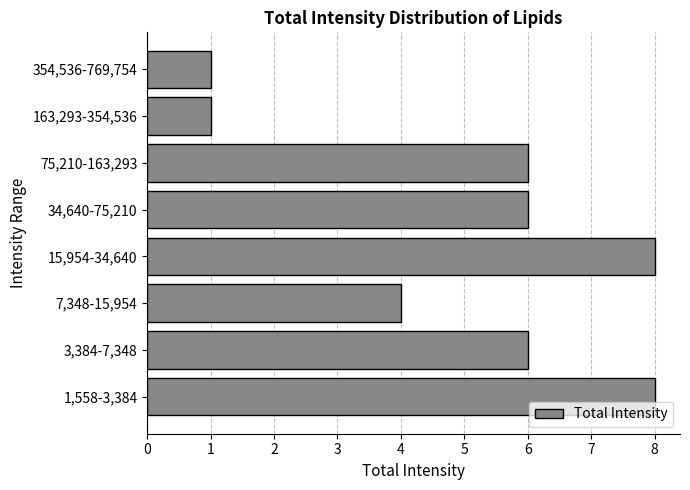

Reading bottom to top, what are all the values shown in this chart?

1,558-3,384=8	3,384-7,348=6	7,348-15,954=4	15,954-34,640=8	34,640-75,210=6	75,210-163,293=6	163,293-354,536=1	354,536-769,754=1